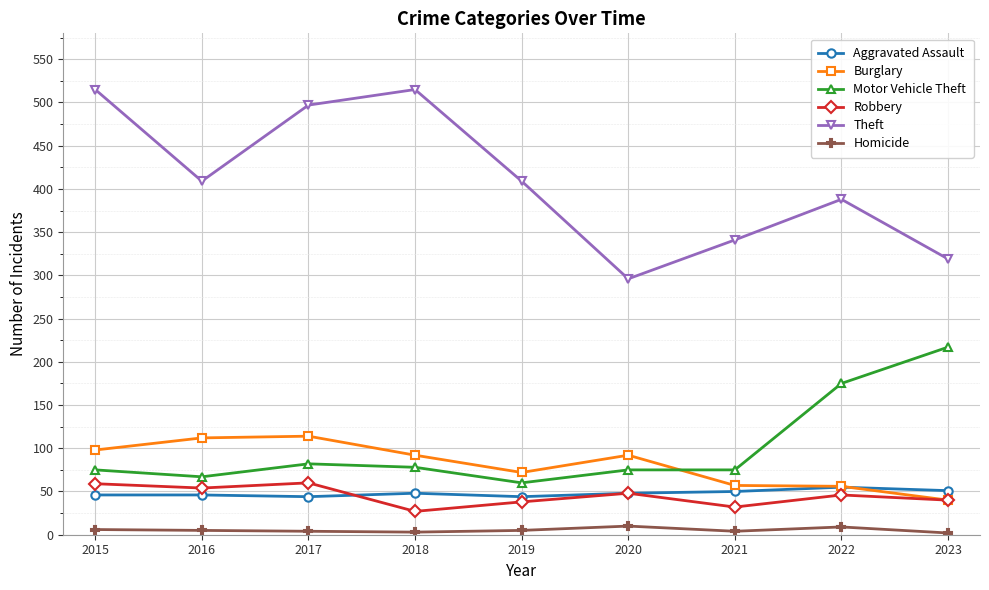

Read the Robbery value at 2017.

60